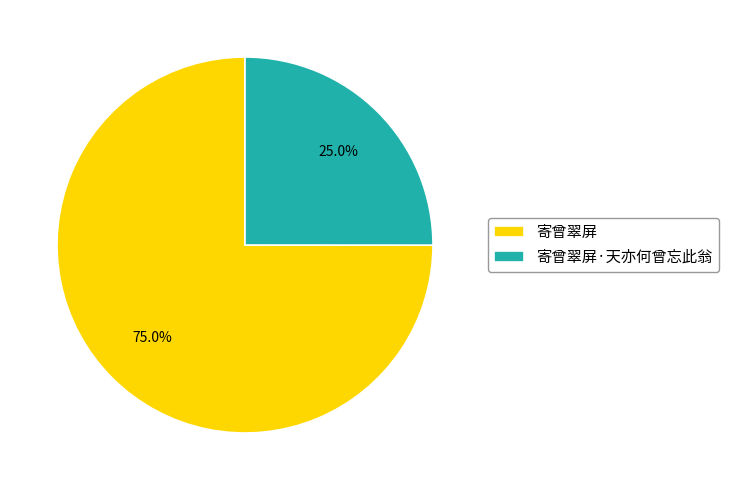

Does 寄曾翠屏 represent more than half of the total?

Yes